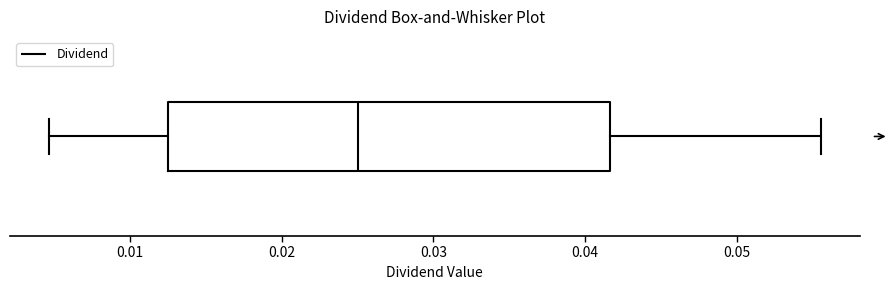

Transcribe this box plot: give where the median line is, the range the box spans, and where the two whiskers end, as read against the x-axis. The values are not printed on the chart, so give them approximately, as read against the axis.

median 0.025, box 0.013 to 0.042, whiskers 0.005 to 0.056